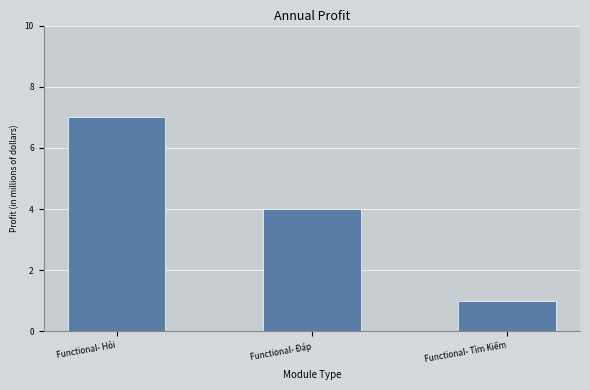

What is the sum of all values?

12